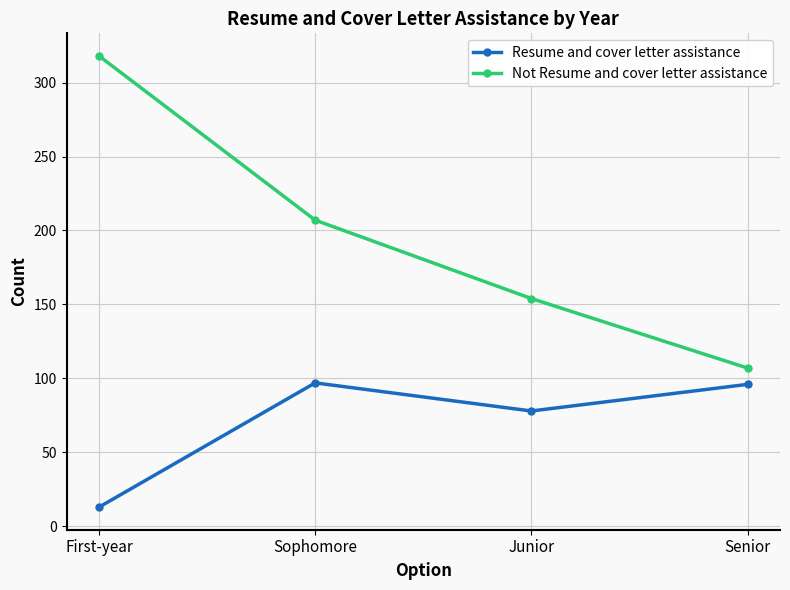

What is the difference between the Not Resume and cover letter assistance values at Sophomore and Senior?

100